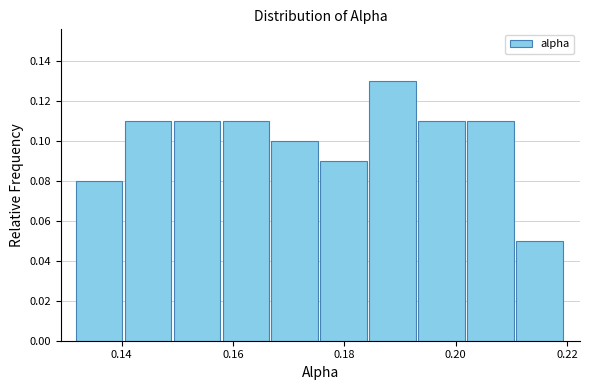

Reading left to right, list every bar in this chart as the range it spans on the x-axis followed by its height. Neither the bar edges nor the heights are printed on the chart, so give them approximately, as read against the axes.

0.132 to 0.140: 0.08
0.140 to 0.150: 0.11
0.150 to 0.158: 0.11
0.158 to 0.166: 0.11
0.166 to 0.176: 0.10
0.176 to 0.184: 0.09
0.184 to 0.194: 0.13
0.194 to 0.202: 0.11
0.202 to 0.210: 0.11
0.210 to 0.220: 0.05